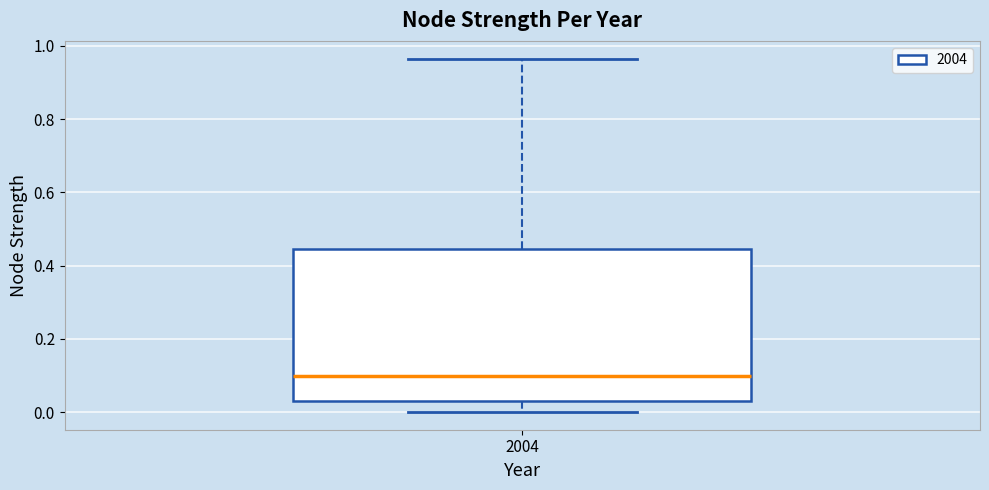

Read this box plot against the y-axis: the position of the median line, the range covered by the box, and the ends of both whiskers. The values are not printed on the chart, so give them approximately, as read against the axis.

median 0.10, box 0.02 to 0.44, whiskers 0.00 to 0.96